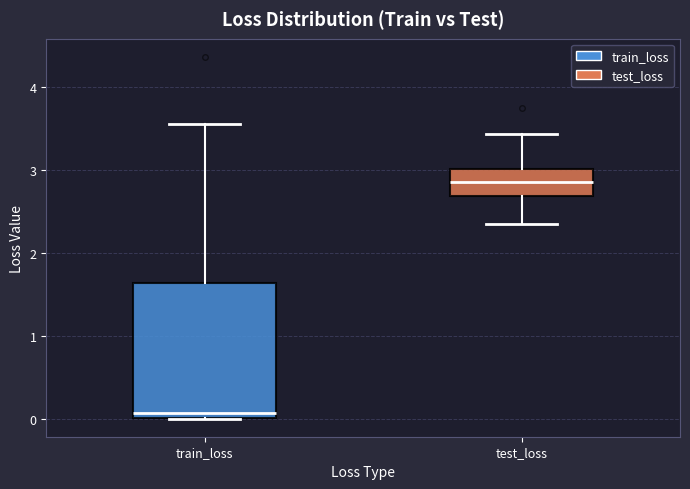

Reading left to right, transcribe this box plot: for each box, give where its median line is, the range the box spans, and where its two whiskers end, as read against the y-axis. The values are not printed on the chart, so give them approximately, as read against the axis.

train_loss: median 0.1, box 0.0 to 1.6, whiskers 0.0 to 3.5
test_loss: median 2.9, box 2.7 to 3.0, whiskers 2.3 to 3.4